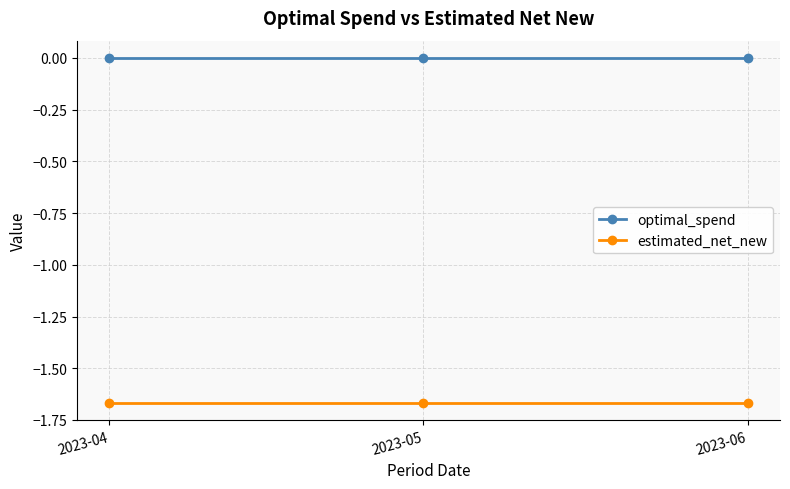

List the series in order of their overall mean, lowest first.

estimated_net_new, optimal_spend